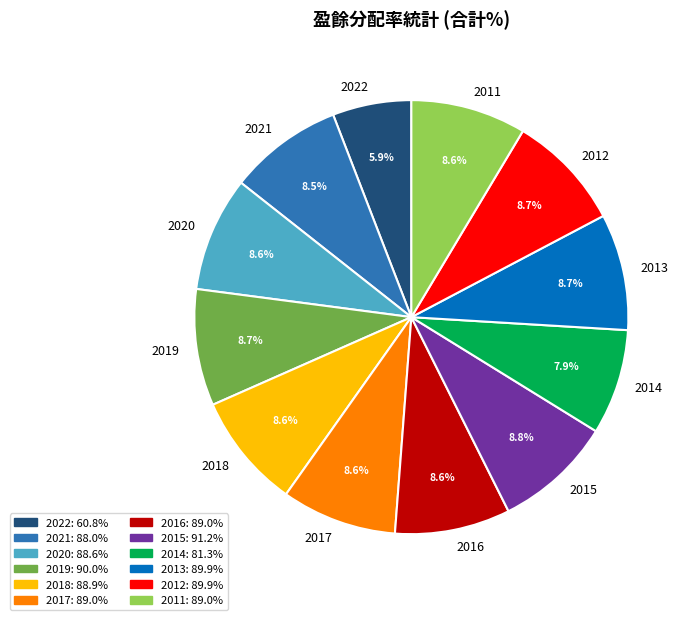

Which category has the smallest portion of the pie?

2022